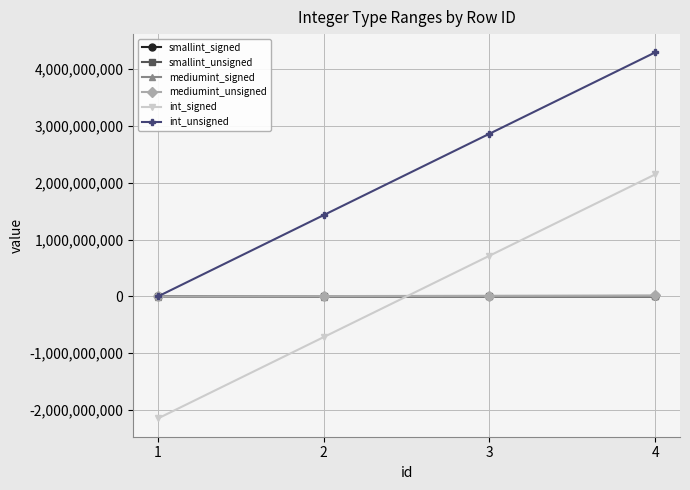

The value of int_signed at 4 is 3794027259. True or false?

False